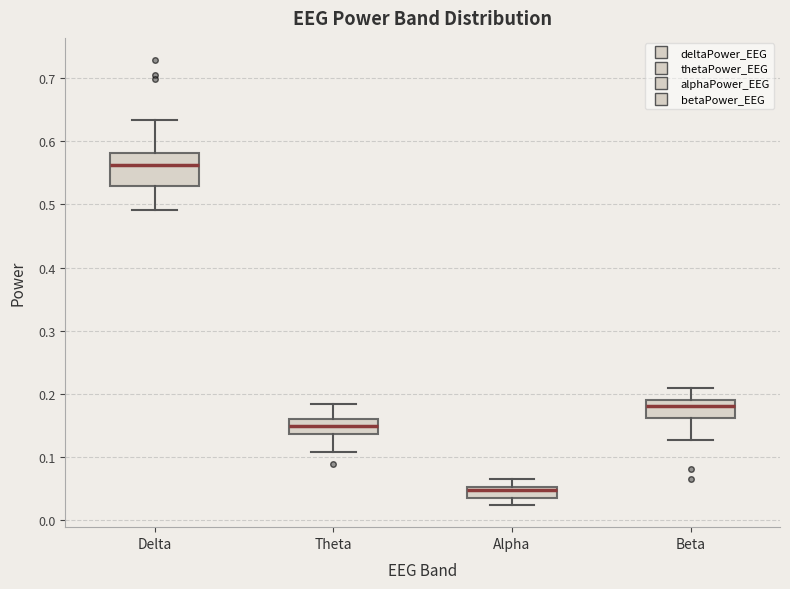

Where does the upper whisker of the box for Alpha end on the y-axis? The values are not printed on the chart, so give them approximately, as read against the axis.

0.06